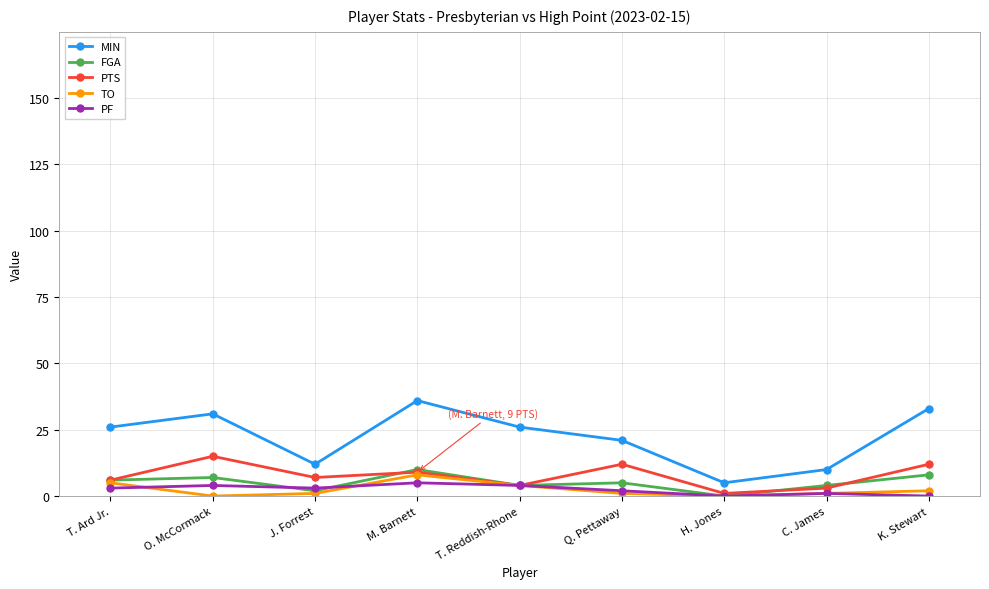

Where does the TO series first go above 1?

T. Ard Jr.